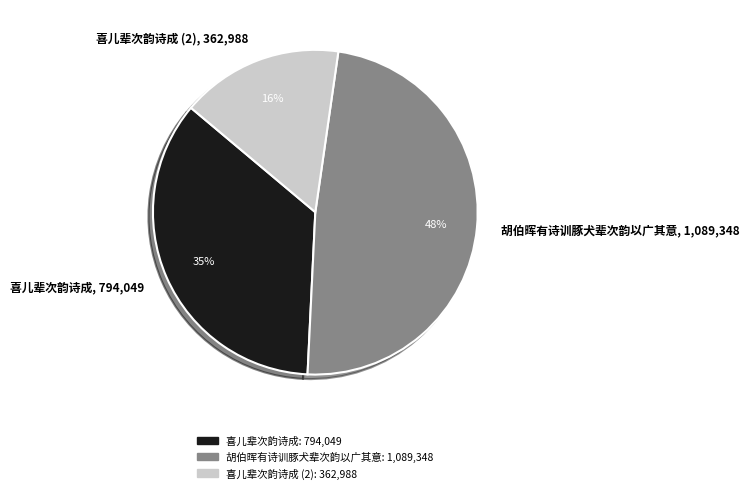

Is the sum of 喜儿辈次韵诗成 and 喜儿辈次韵诗成 (2) greater than half?

Yes